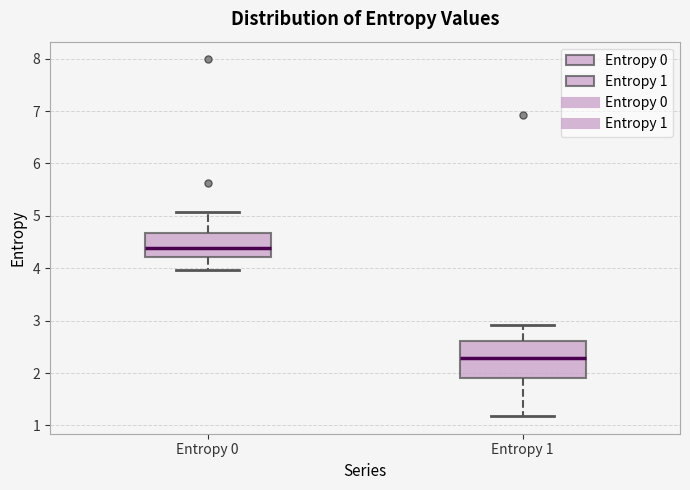

Where does the upper whisker of the box for Entropy 0 end on the y-axis? The values are not printed on the chart, so give them approximately, as read against the axis.

5.1